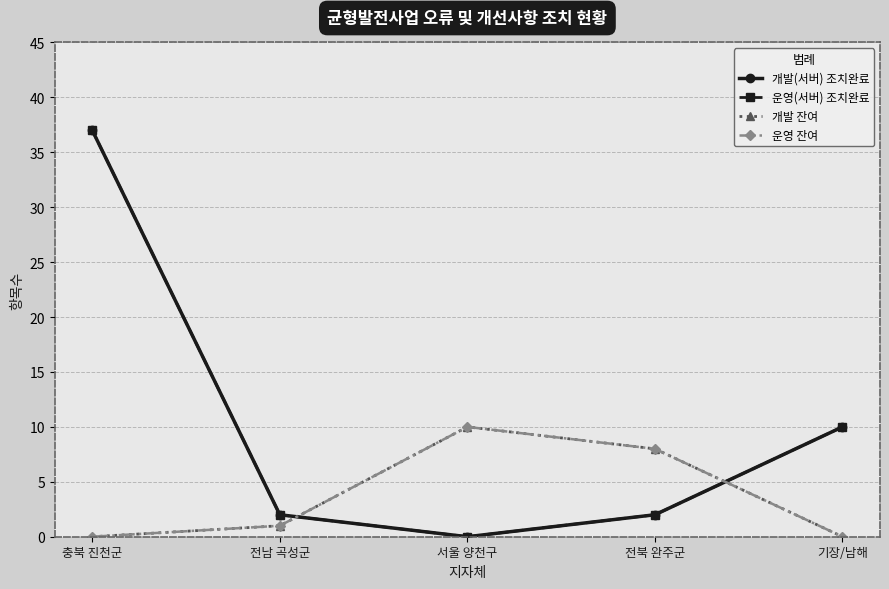

What is the sum of all 운영 잔여 values?

19